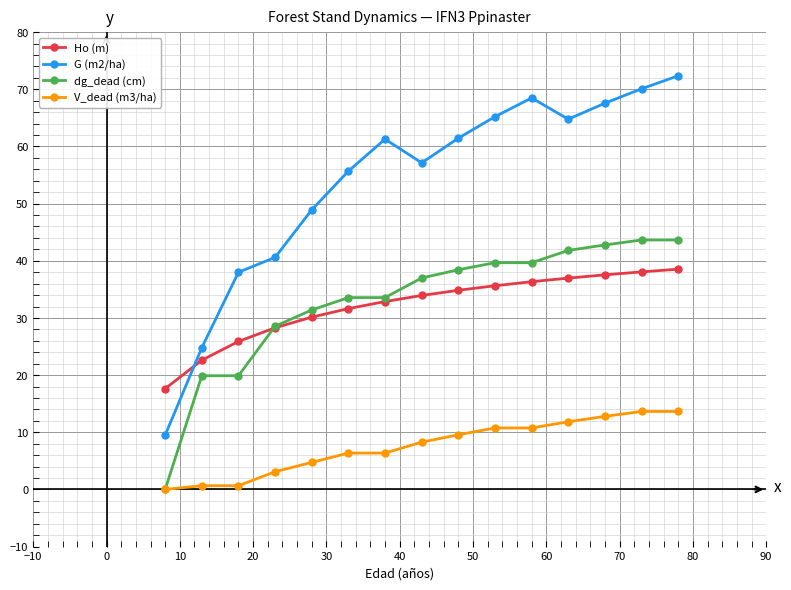

Which series has the widest spread of values?

G (m2/ha)